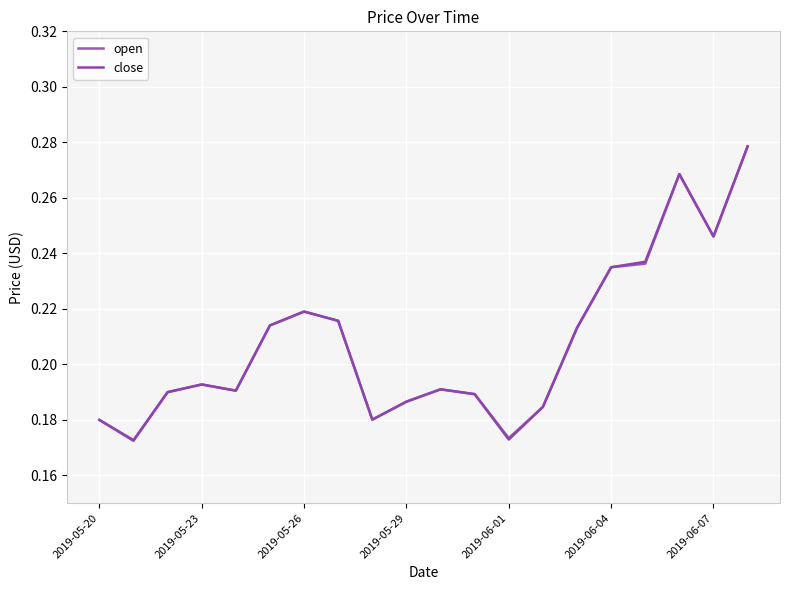

Does the chart display data point markers on the line(s)?

No